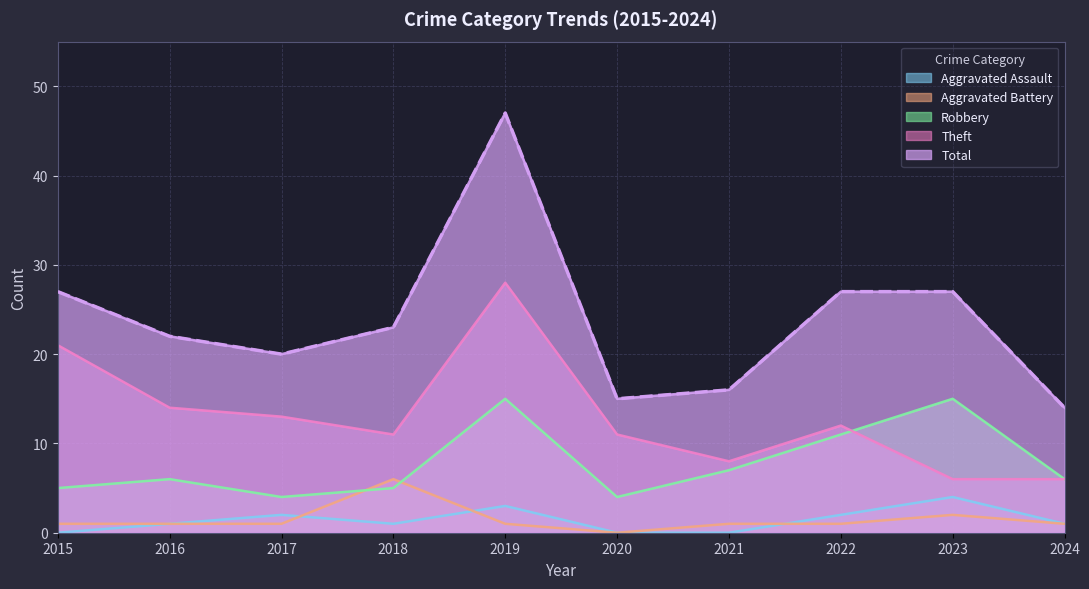

What is the difference between the second highest and minimum values in the Aggravated Assault series?

3